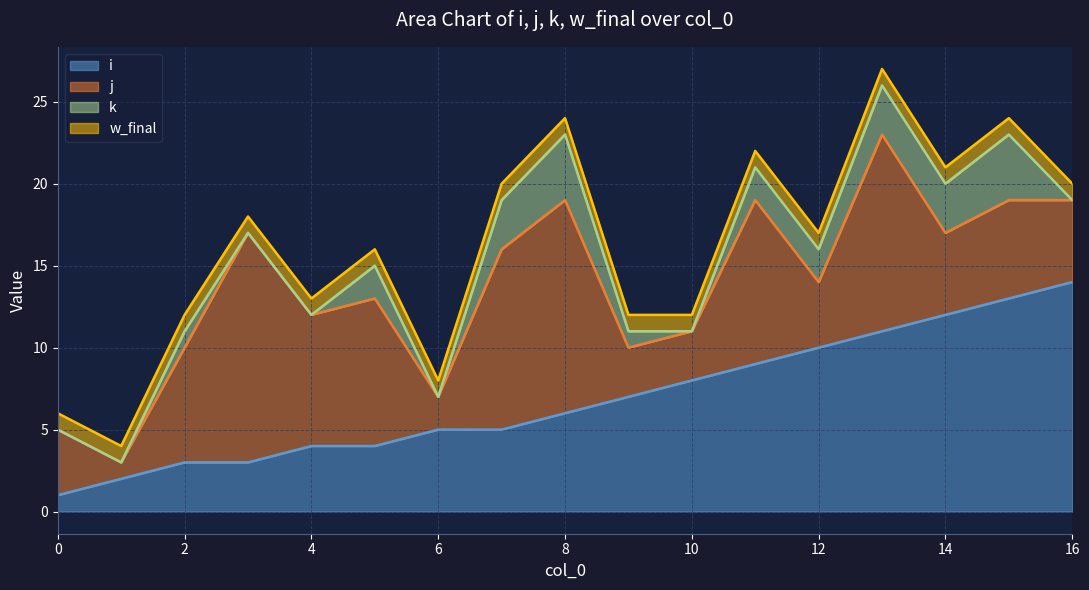

At which category is the sum across all series the highest?

13